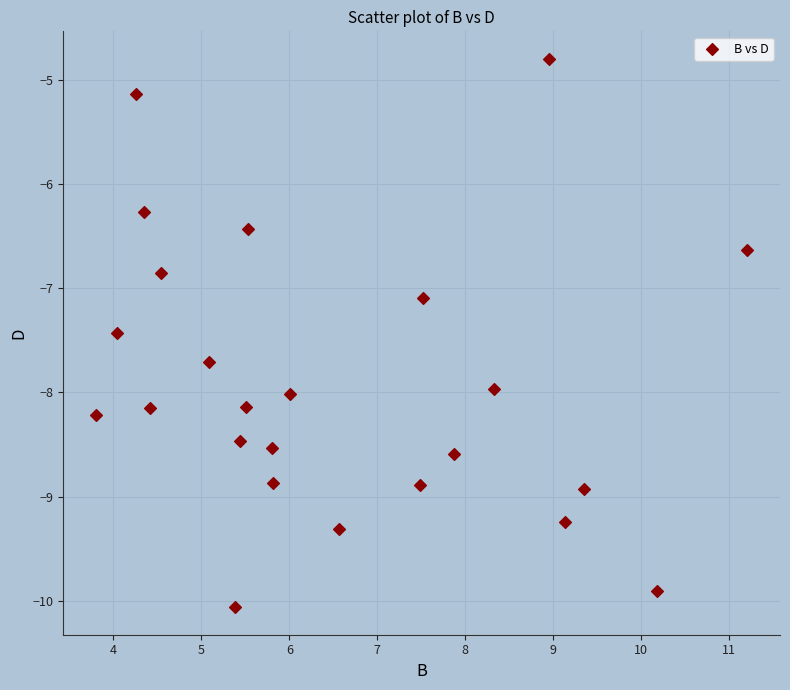

What Y value in the scatter plot is closest to -7?

-7.1